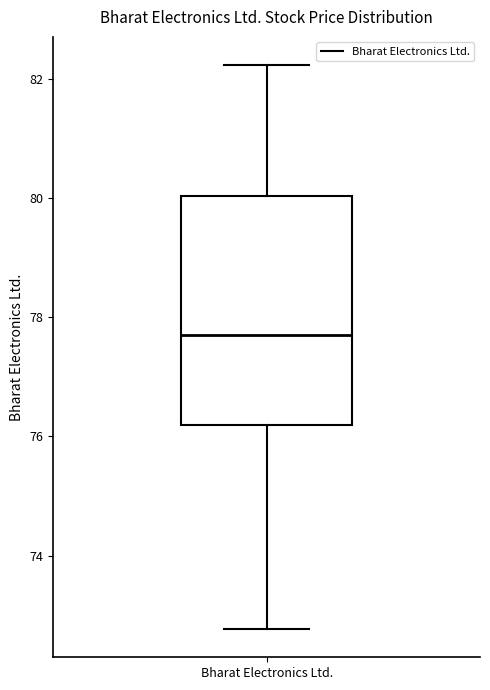

Where does the lower whisker of the box for Bharat Electronics Ltd. end on the y-axis? The values are not printed on the chart, so give them approximately, as read against the axis.

72.8